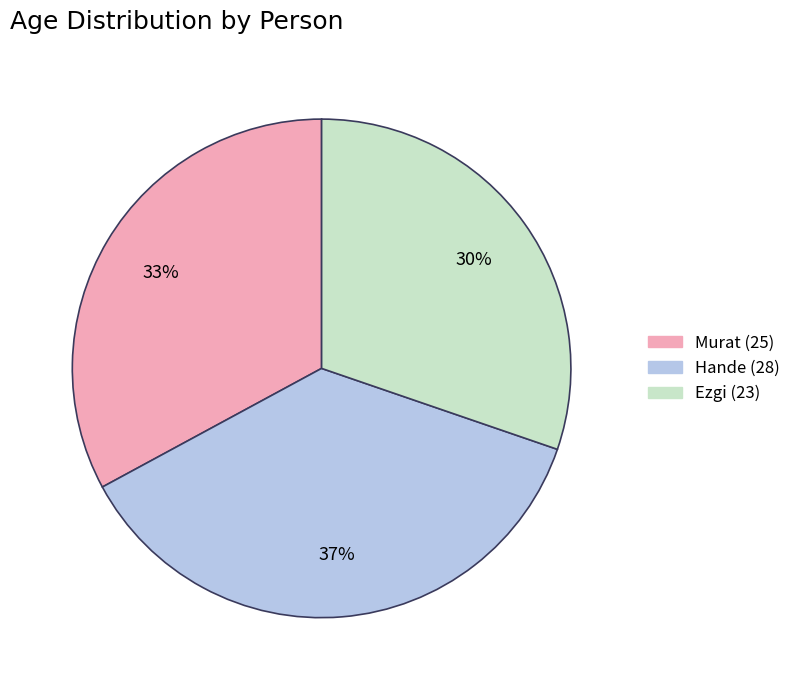

Combined, do Ezgi and Hande account for over 50%?

Yes